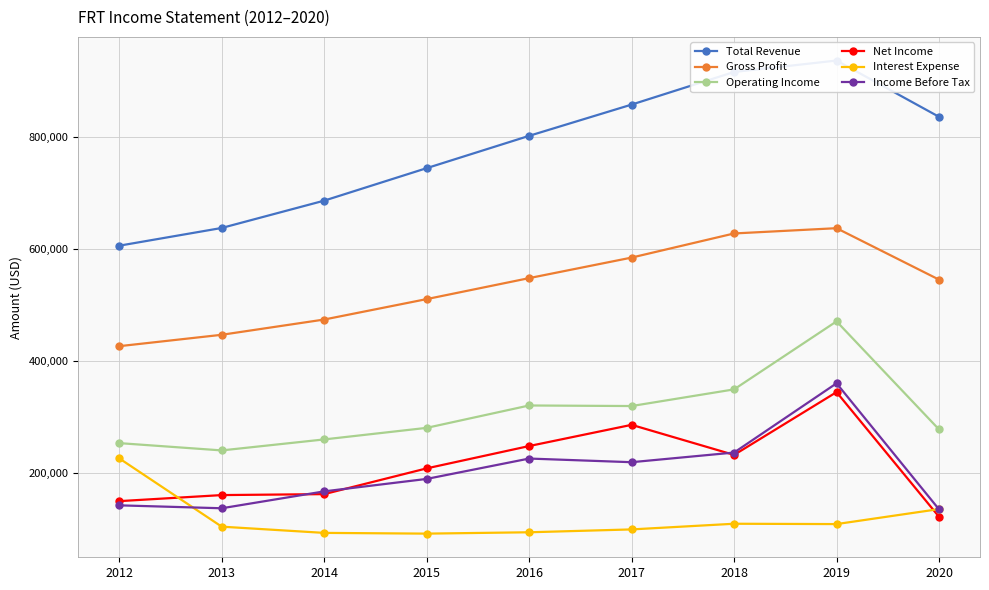

Is this an area chart (filled region under the line)?

No